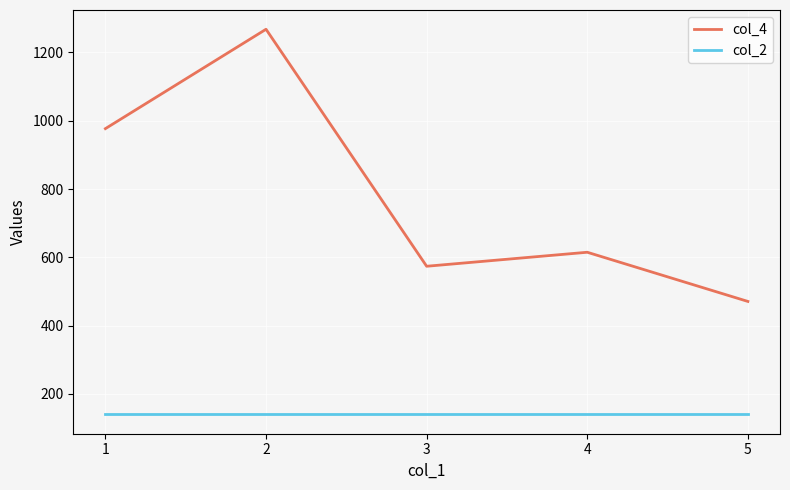

Reading left to right, what are all the values shown in this chart?

col_4: 977	1268	574	615	471
col_2: 140	140	140	140	140